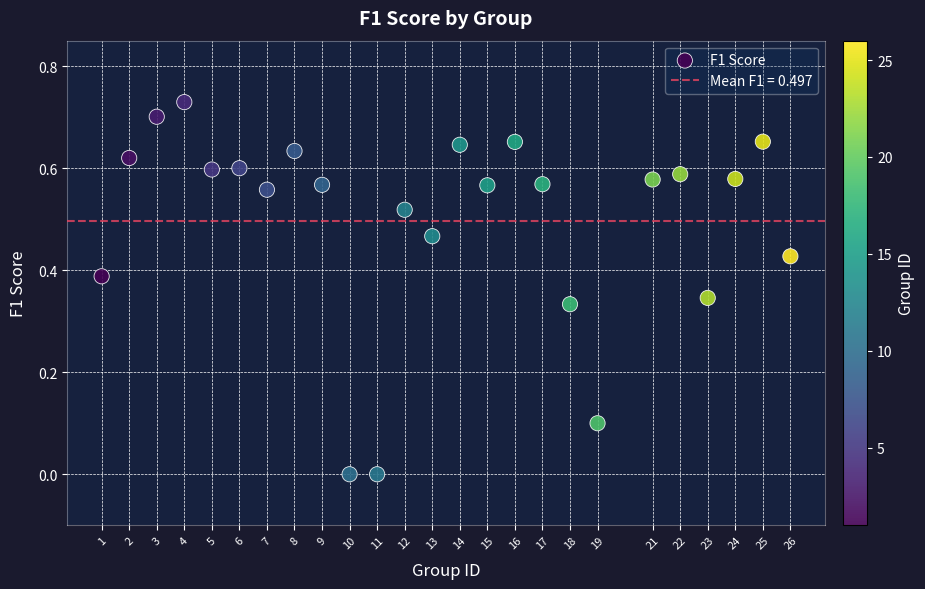

What is the range of X values (max minus min)?

25.0